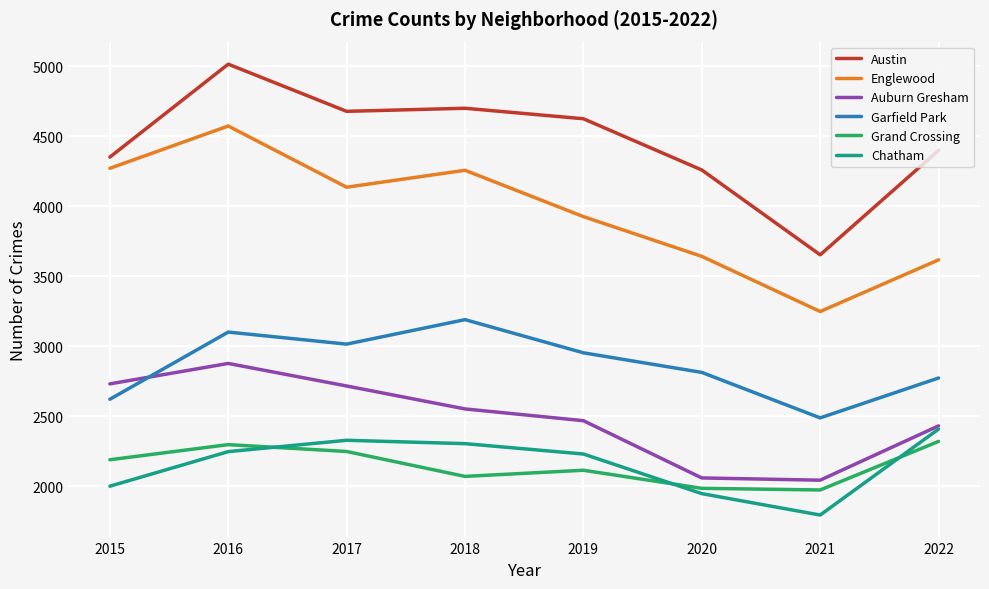

True or false: Garfield Park and Grand Crossing intersect in this chart.

False